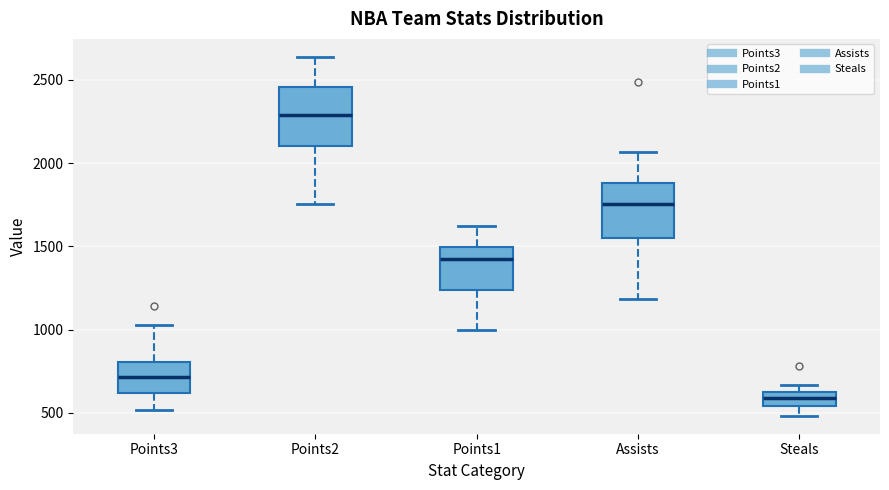

Where does the median line of the box for Assists sit on the y-axis? The values are not printed on the chart, so give them approximately, as read against the axis.

1750